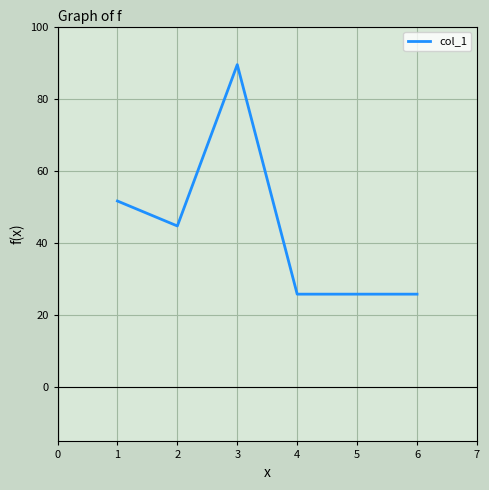

What is the average value?

43.9